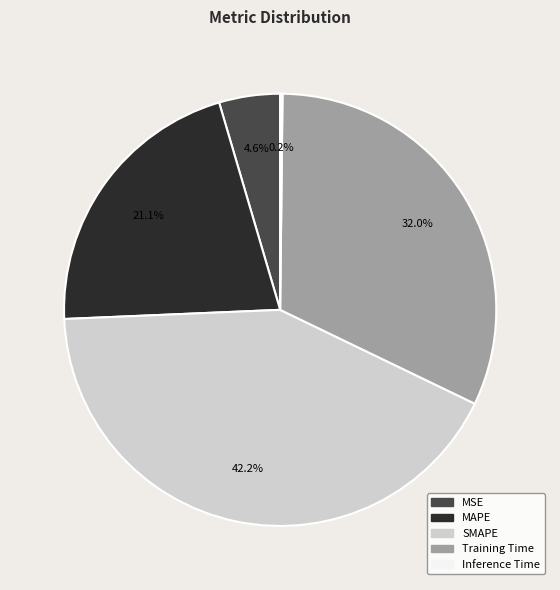

Which slice is the largest?

SMAPE